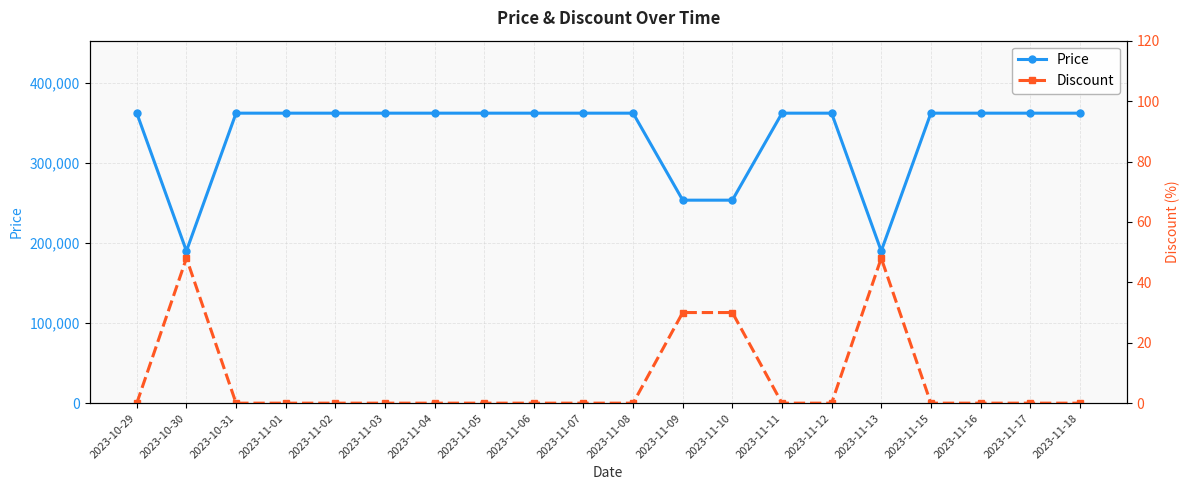

What are all the series names shown in the legend?

Price, Discount